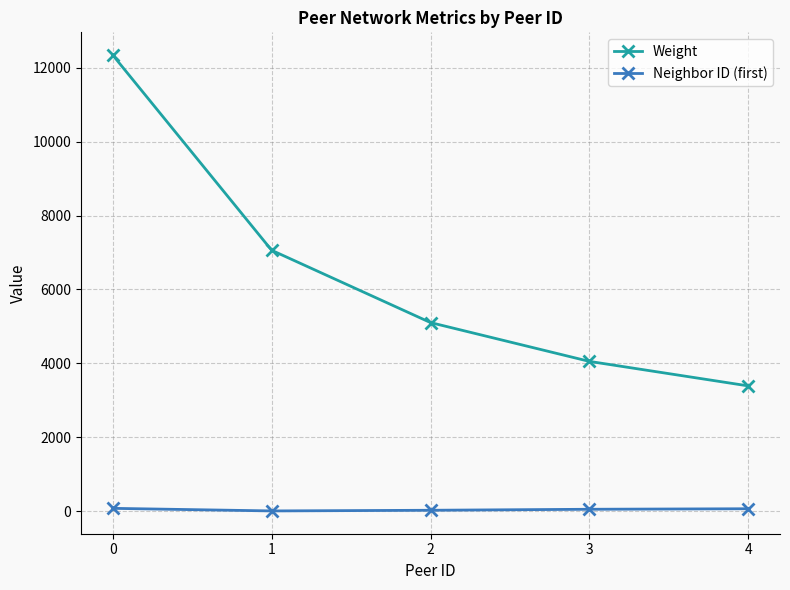

List the series in order of their overall mean, highest first.

Weight, Neighbor ID (first)